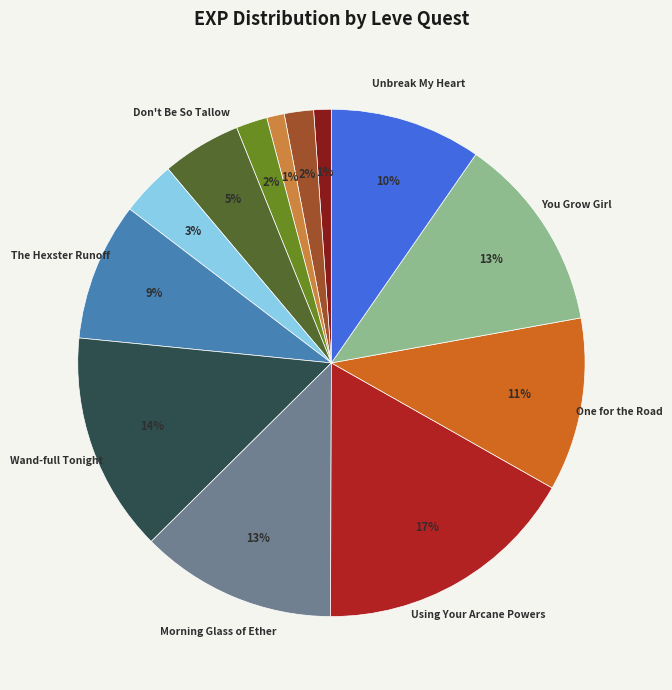

To the nearest percent, what is the difference between the largest and smallest slice percentages?

16%